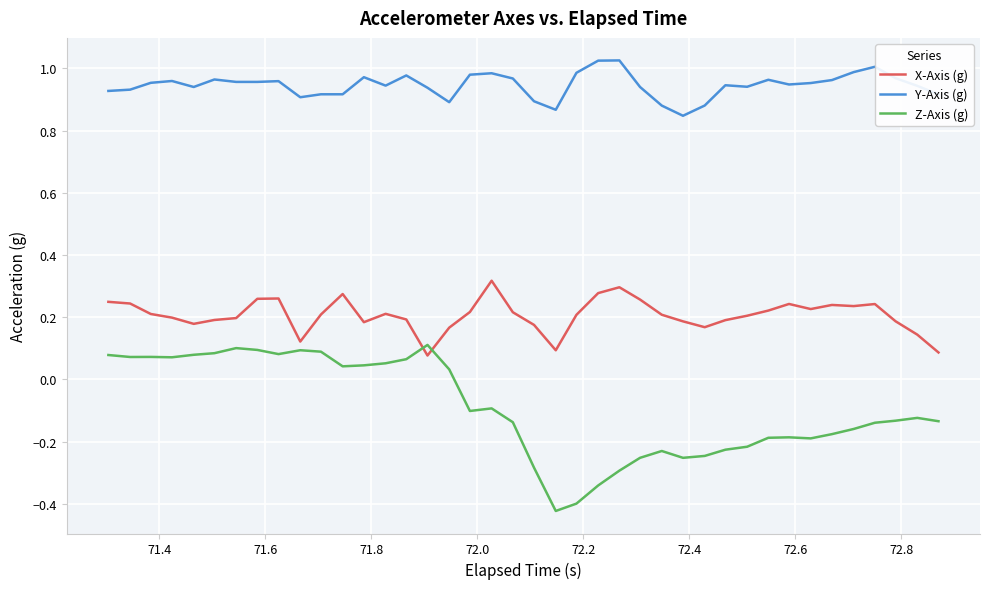

List the series in order of their overall mean, lowest first.

Z-Axis (g), X-Axis (g), Y-Axis (g)